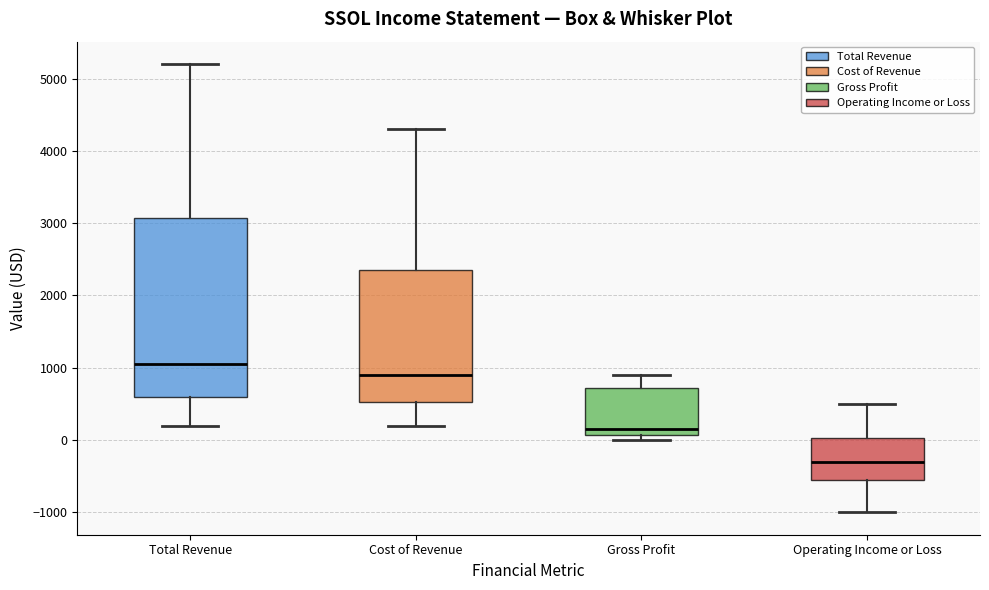

Comparing the boxes themselves (not the whiskers), which one is the tallest?

Total Revenue